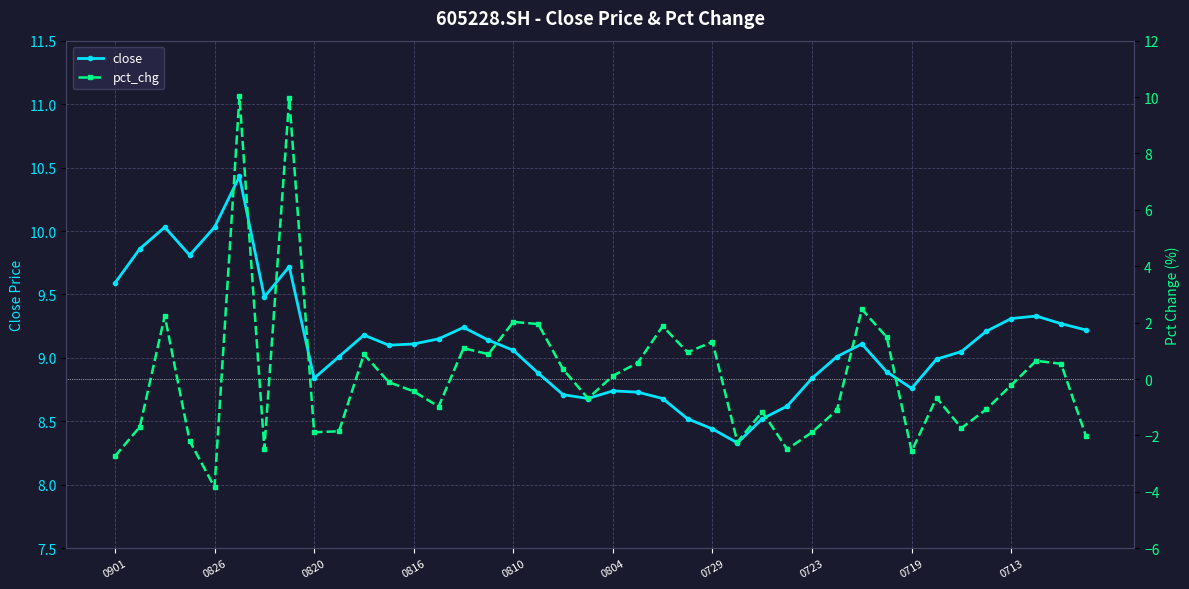

What is the lowest value of the close series?

8.3